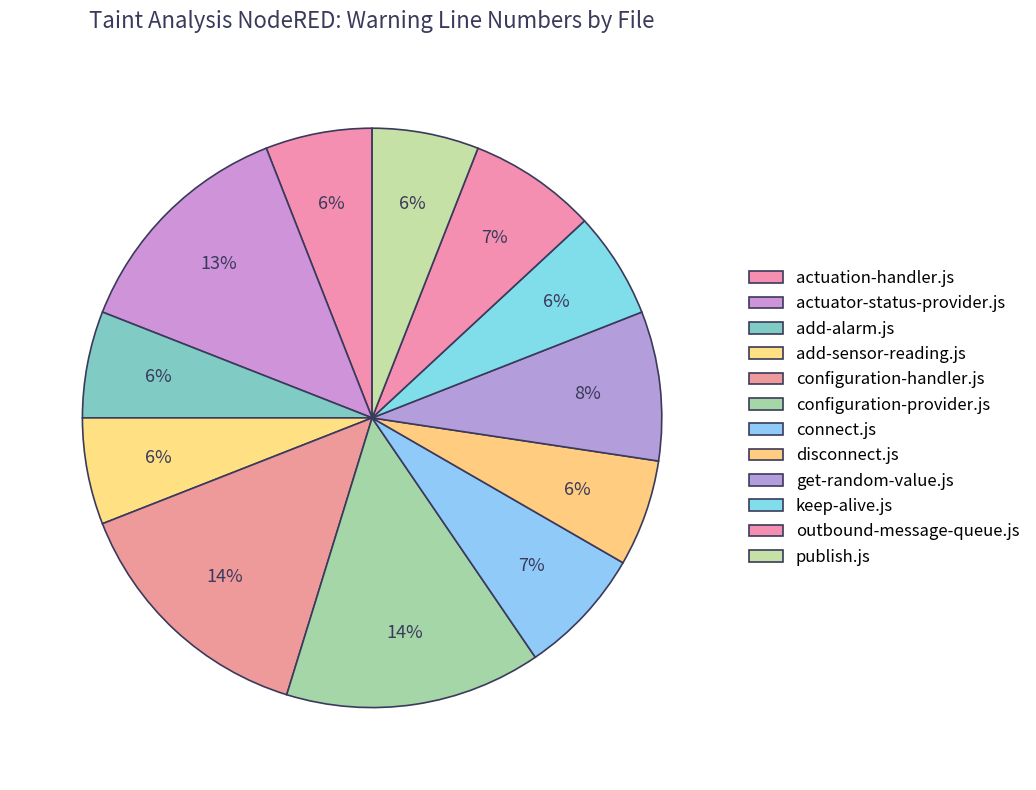

How many segments does this pie chart have?

12